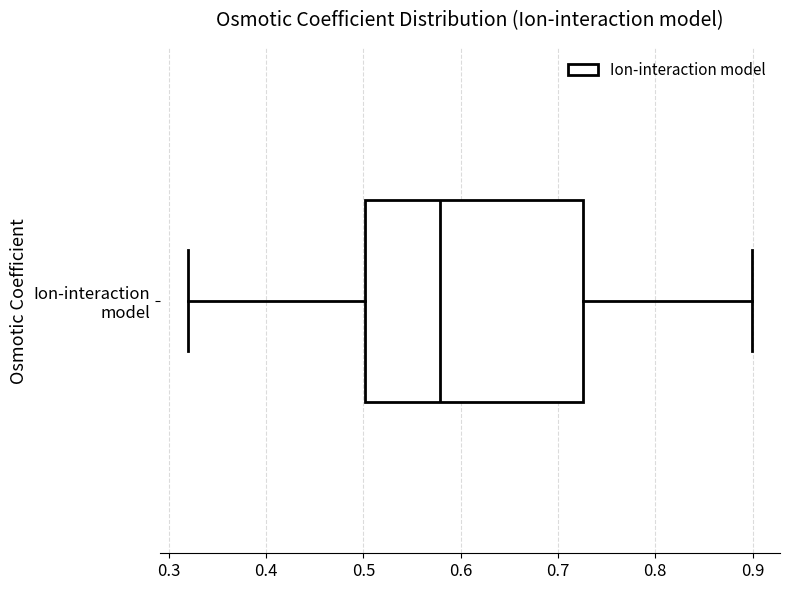

Where does the median line of the box for Ion-interaction model sit on the x-axis? The values are not printed on the chart, so give them approximately, as read against the axis.

0.58